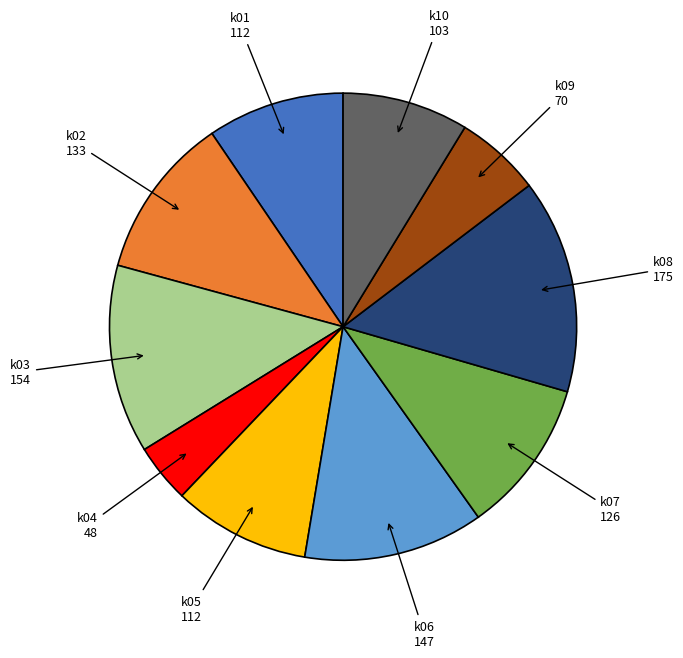

Does any single category account for the majority?

No